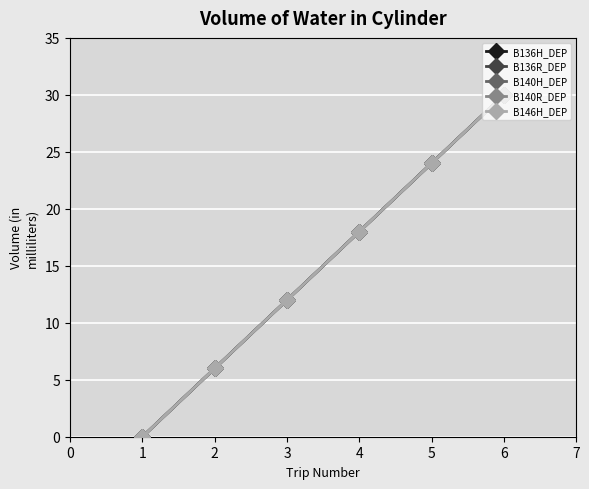

Is this an area chart (filled region under the line)?

No